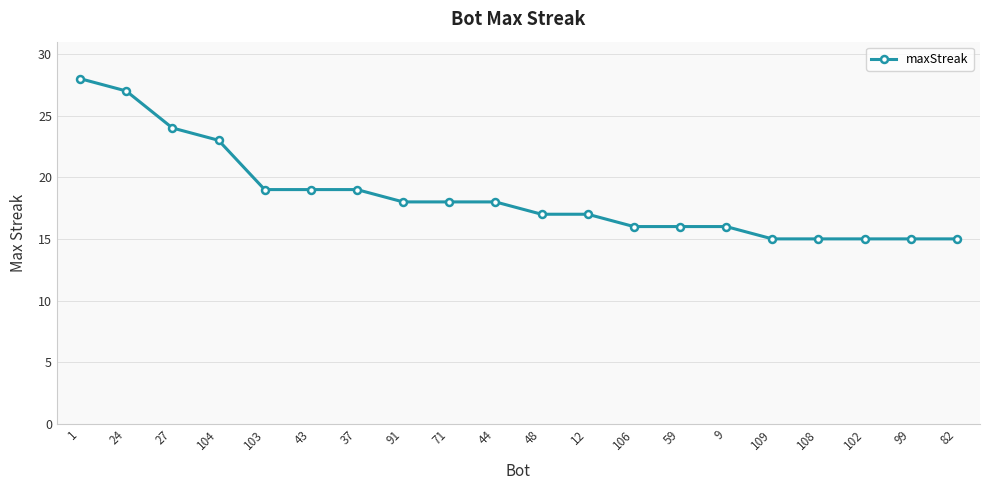

What is the sum of the values at 48 and 27?

41